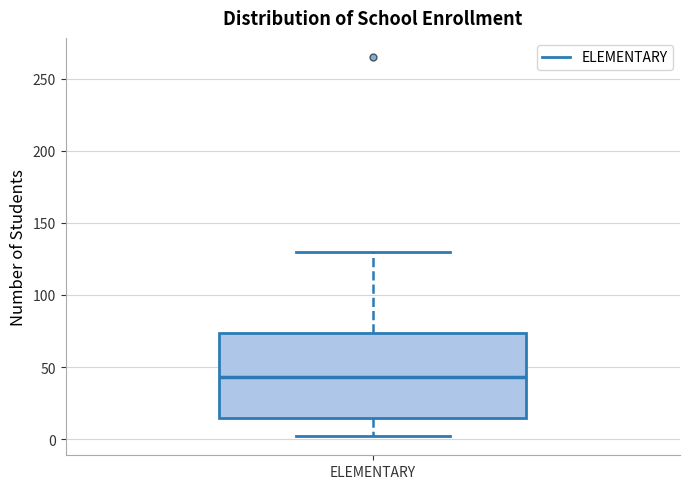

Read this box plot against the y-axis: the position of the median line, the range covered by the box, and the ends of both whiskers. The values are not printed on the chart, so give them approximately, as read against the axis.

median 45, box 15 to 75, whiskers 0 to 130